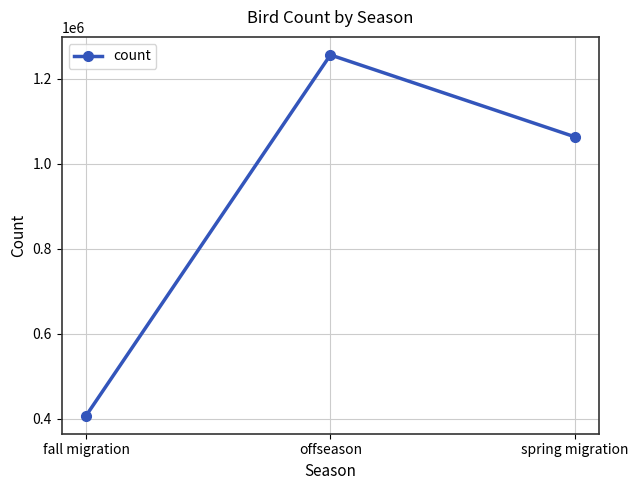

What is the smallest value displayed?

406743